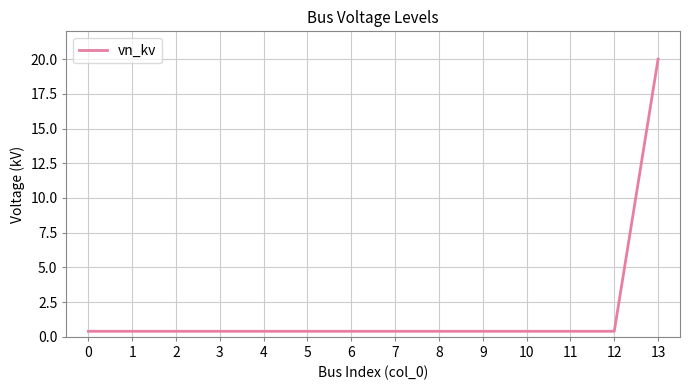

What is the greatest value displayed?

20.0